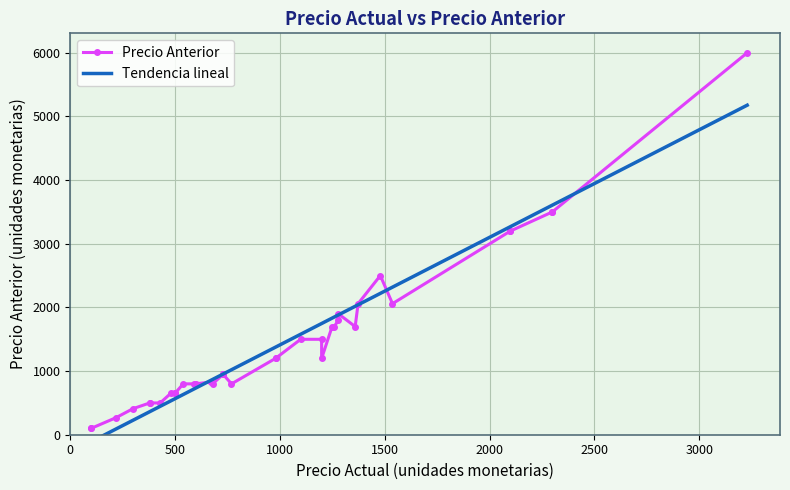

Count the number of data series in this chart.

2